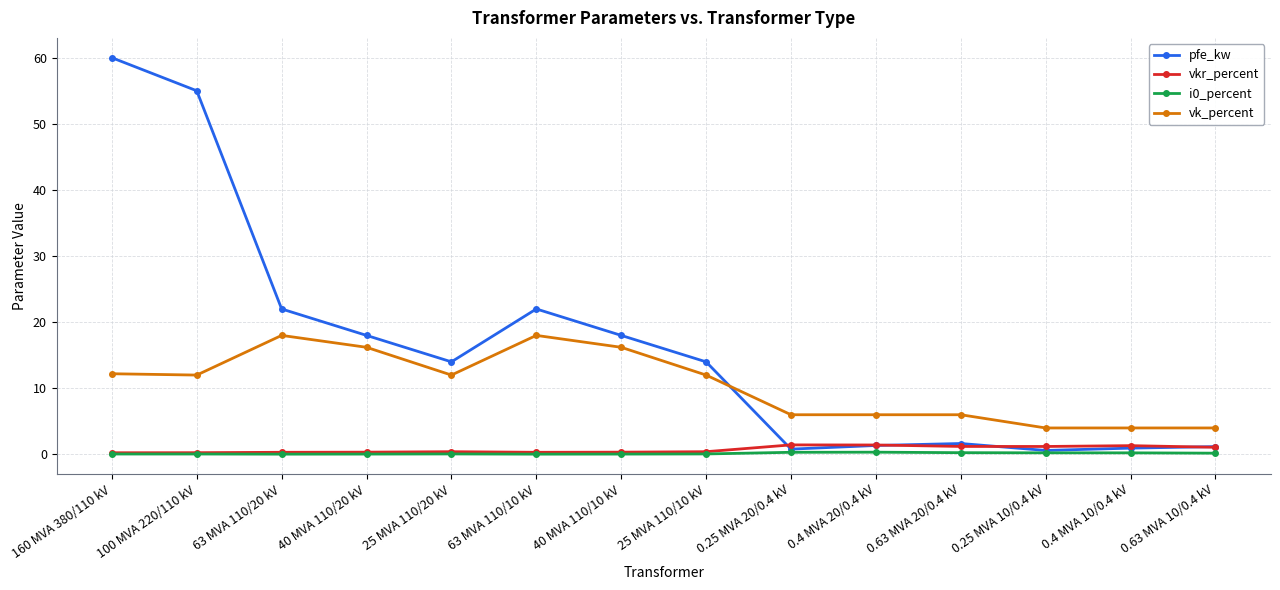

What is the value of the i0_percent point at the 9th from the left?

0.3